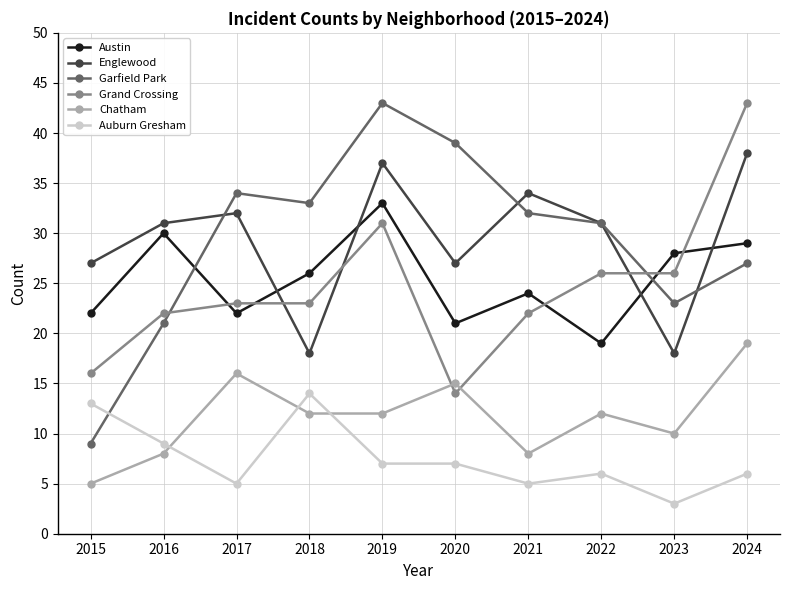

What is the value of the Garfield Park point at the 5th from the left?

43